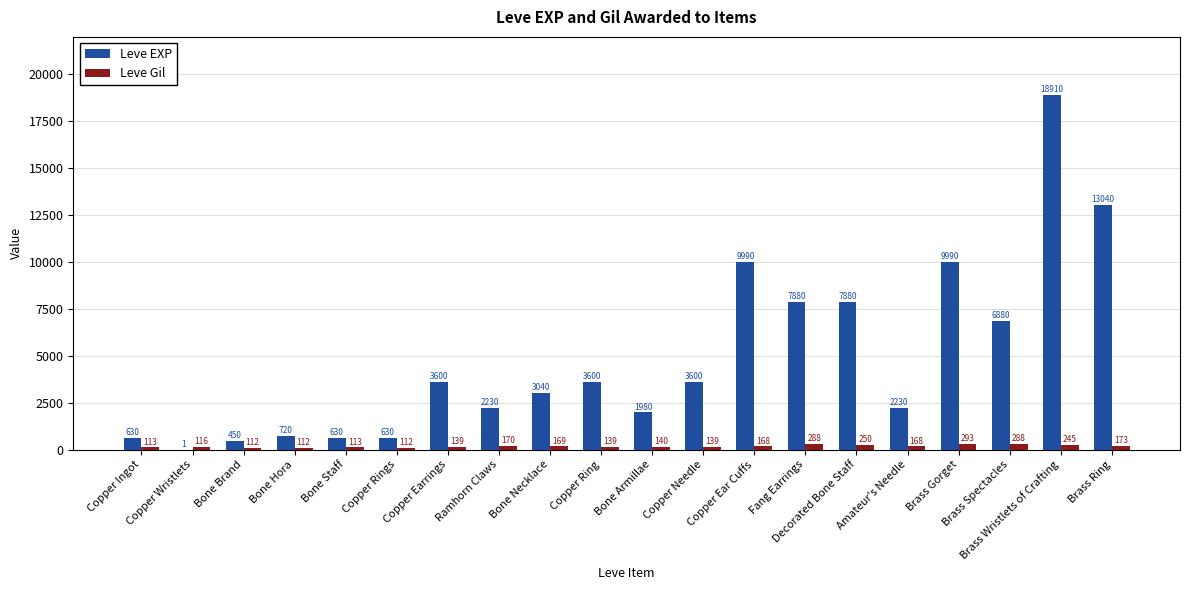

Which series has the largest total across all categories?

Leve EXP